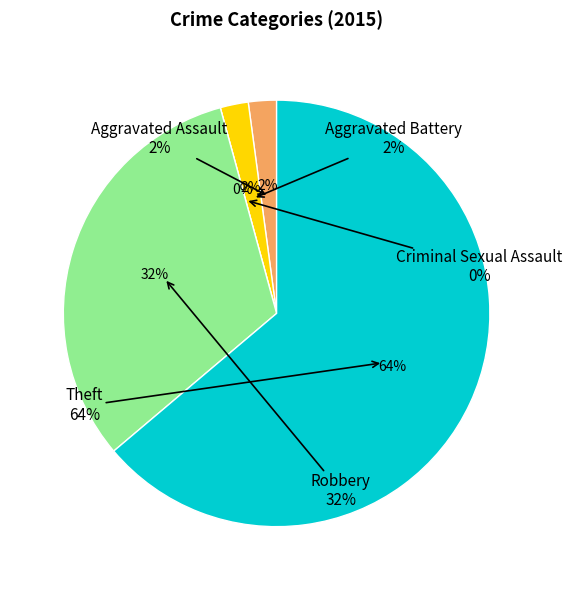

To the nearest percent, what is the difference between the largest and smallest slice percentages?

64%